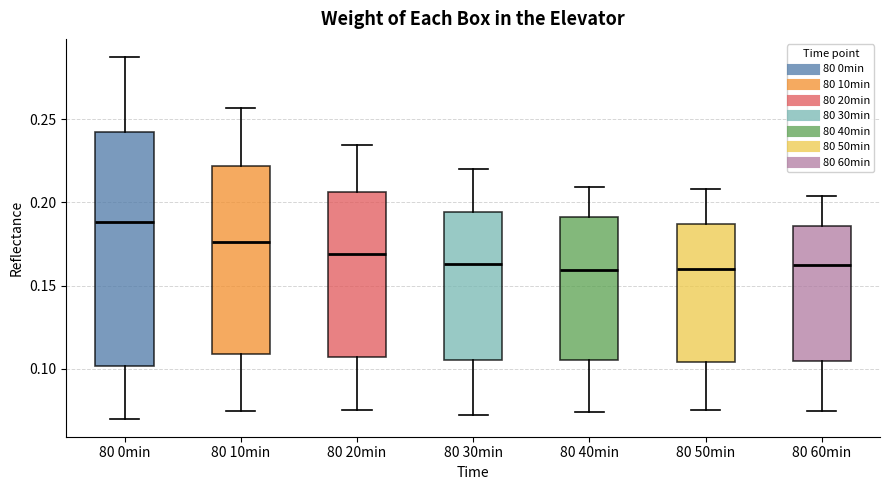

Which box is the tallest, from its lower edge to its upper edge?

80 0min